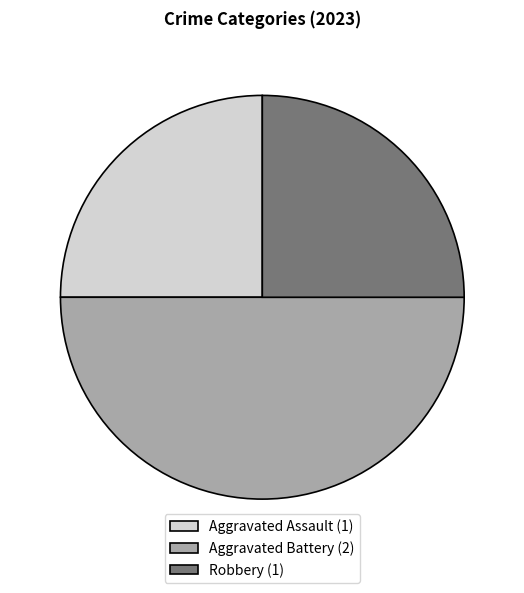

What is the largest slice in the pie chart?

Aggravated Battery